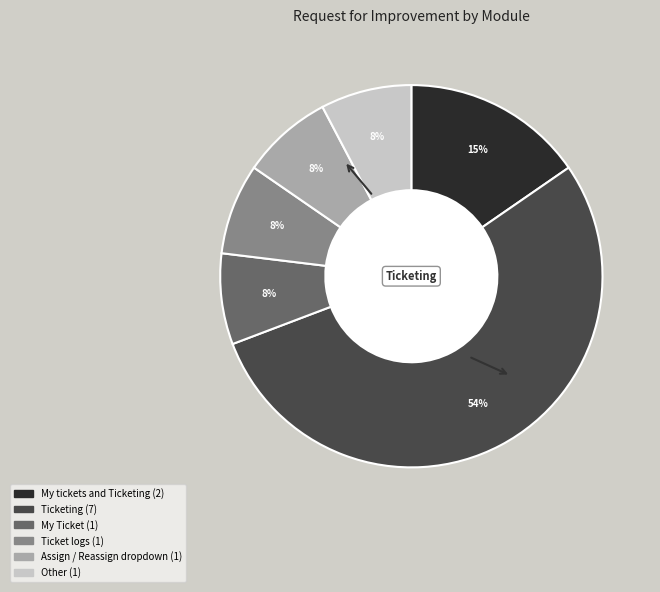

True or false: My tickets and Ticketing accounts for 15% of the total.

True